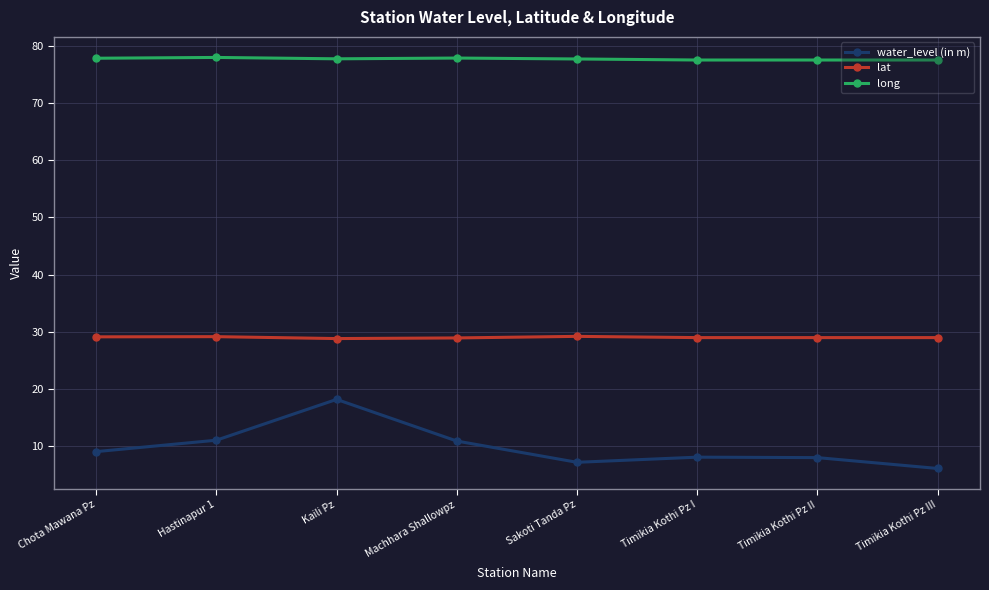

What is the total value across all series at Timikia Kothi Pz II?

114.5